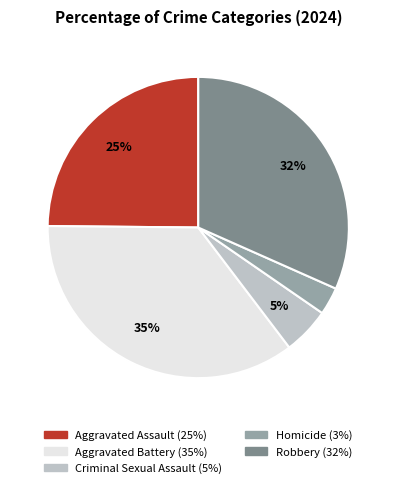

Is the sum of Criminal Sexual Assault and Homicide greater than half?

No